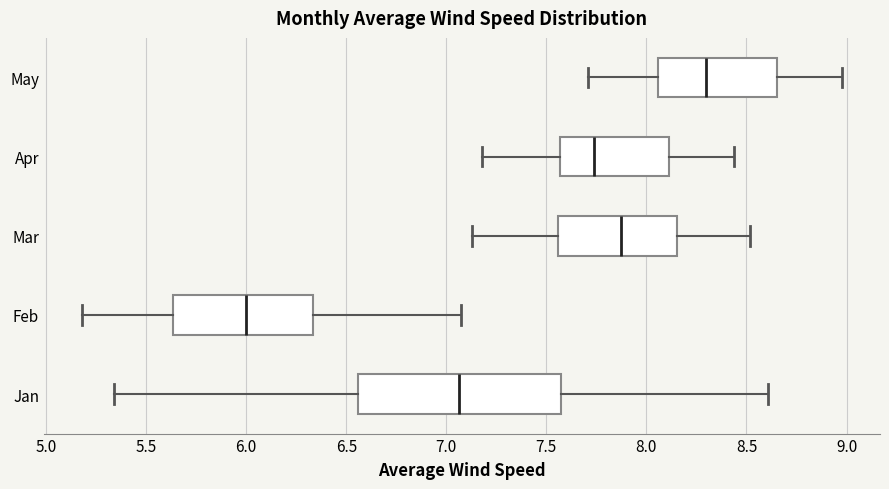

Which box is the widest, from its left edge to its right edge?

Jan